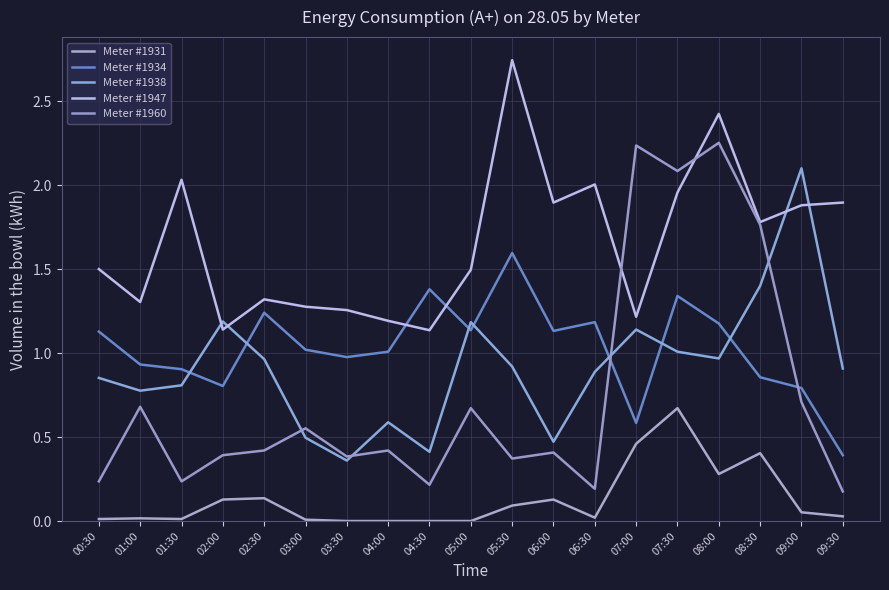

How many series are shown in this chart?

5